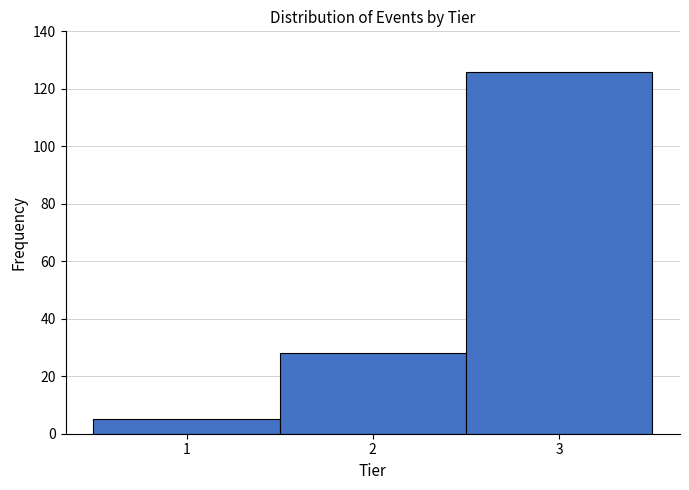

Which range on the x-axis has the tallest bar?

2.5 to 3.5